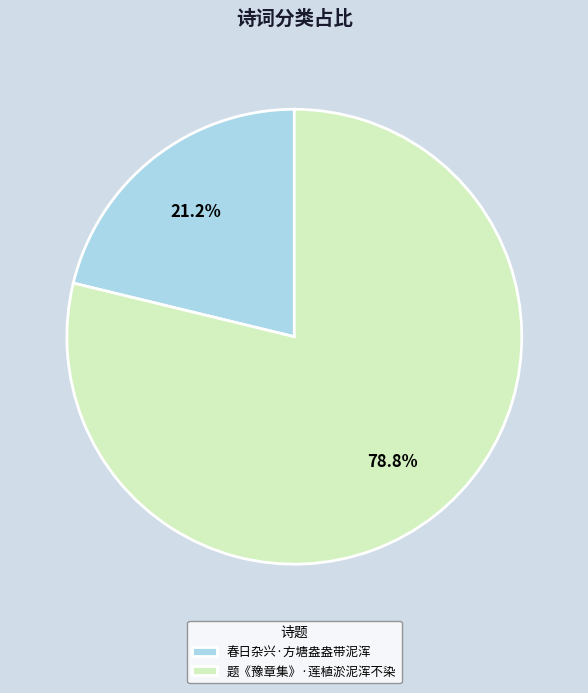

Rank the categories by value from highest to lowest.

题《豫章集》·莲植淤泥浑不染, 春日杂兴·方塘盎盎带泥浑